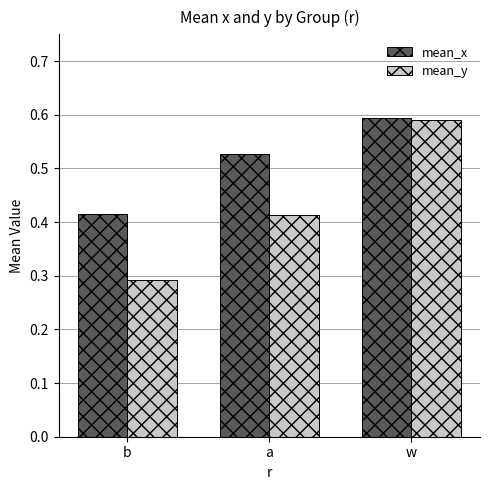

At which label is mean_y closest to 0?

b